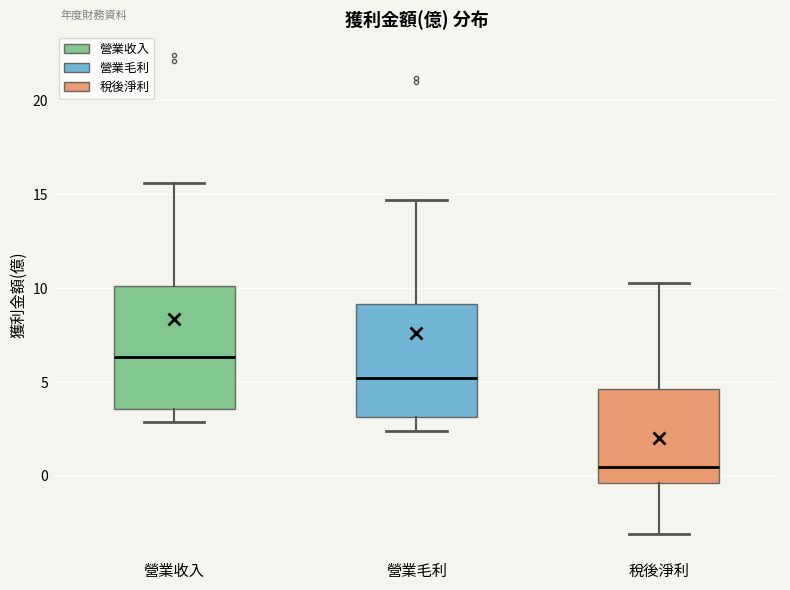

Where does the upper whisker of the box for 稅後淨利 end on the y-axis? The values are not printed on the chart, so give them approximately, as read against the axis.

10.5